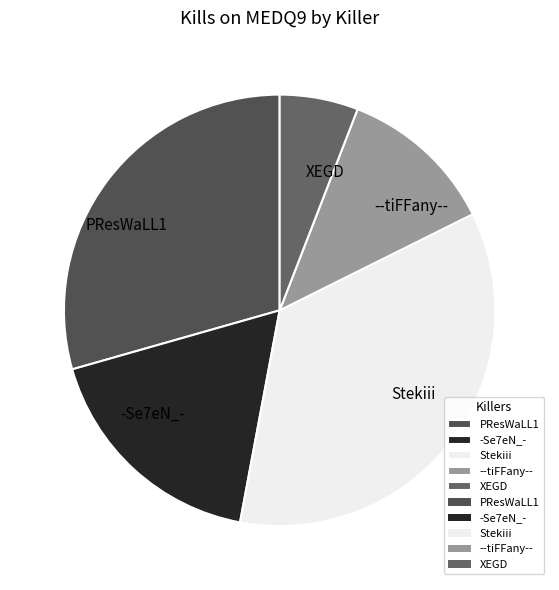

True or false: Stekiii accounts for 28% of the total.

False